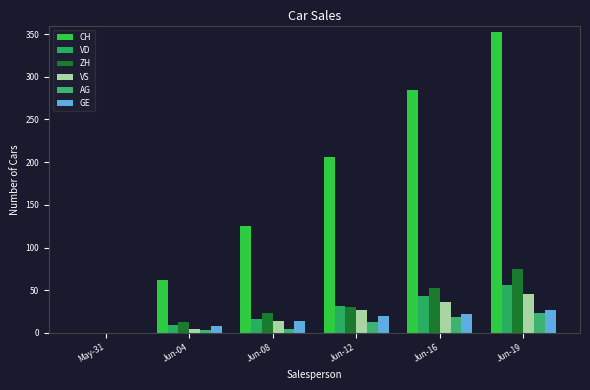

How many groups of bars are there?

6